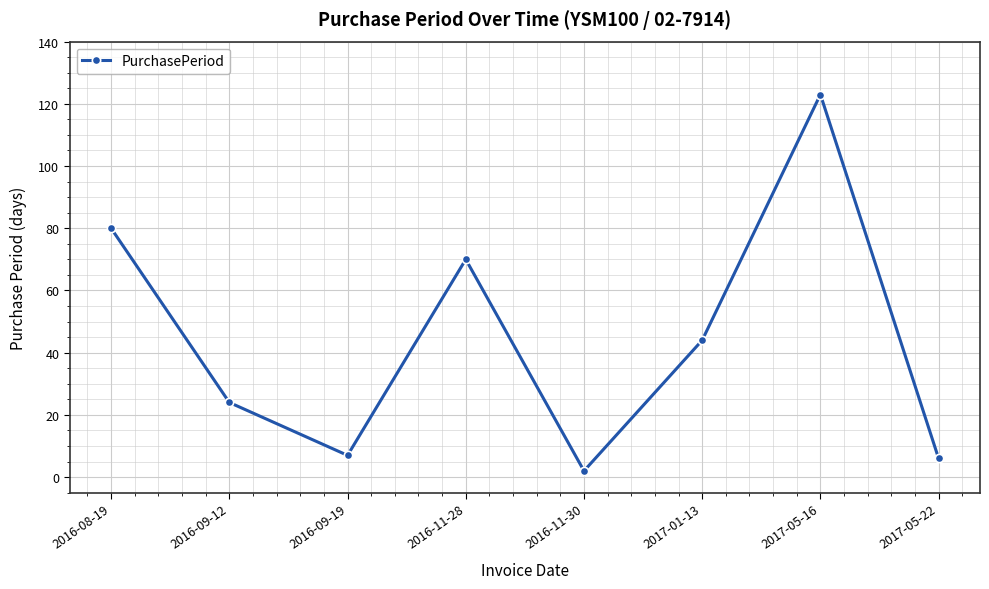

Where is the data nearest to the value 62?

2016-11-28